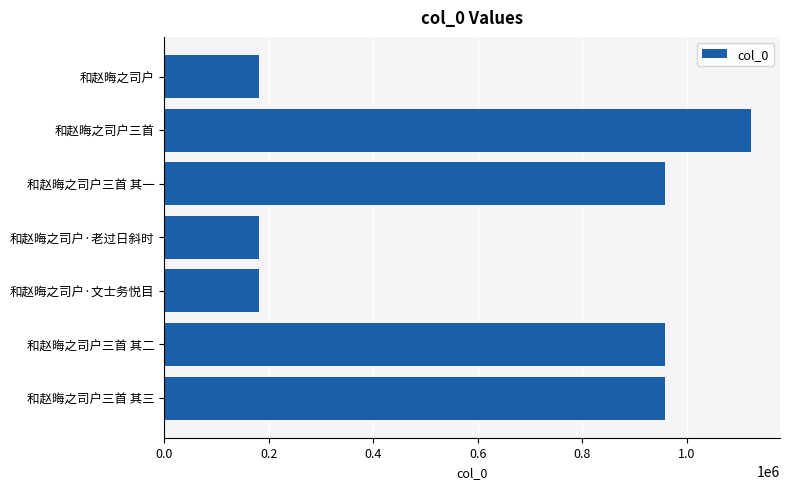

How many bars are there in total?

7